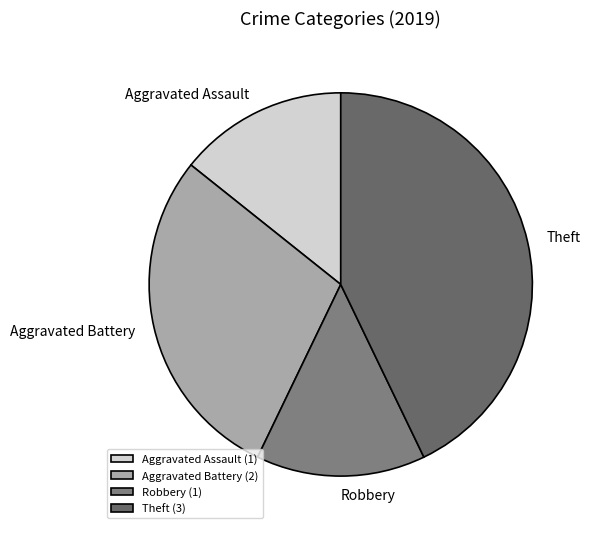

Is there a majority slice in this chart?

No